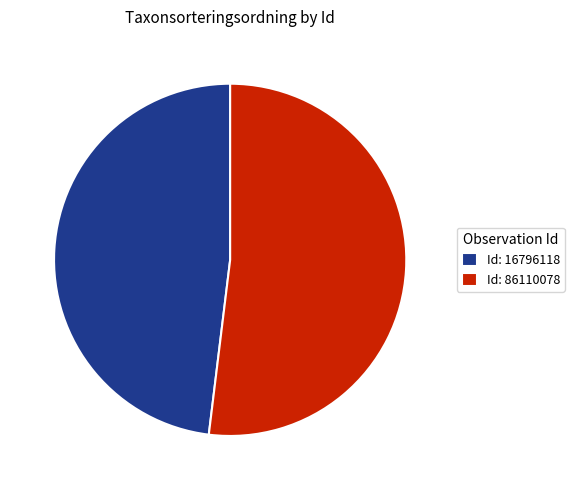

The Id: 86110078 slice represents 66% of the pie. True or false?

False